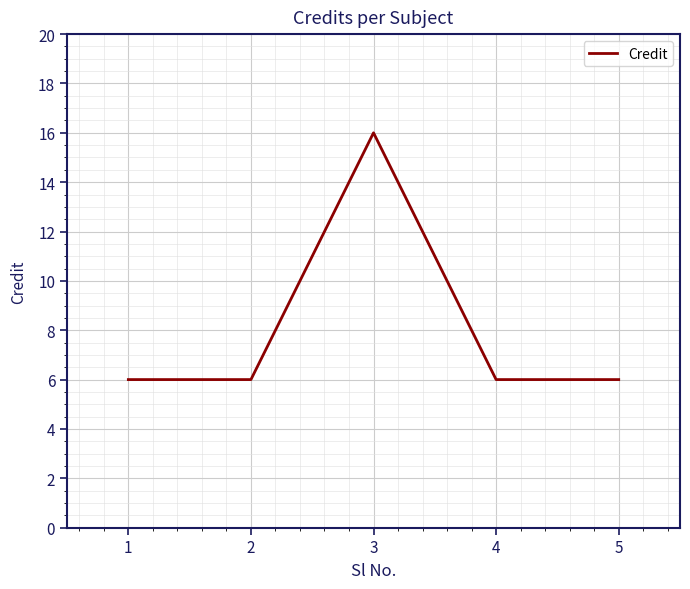

True or false: the data shows 25 at 3.

False